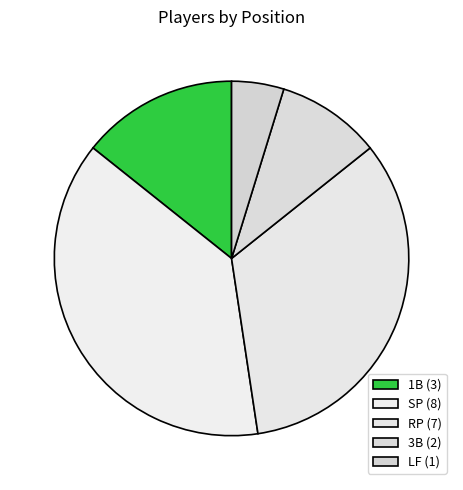

Which category has the smallest portion of the pie?

LF